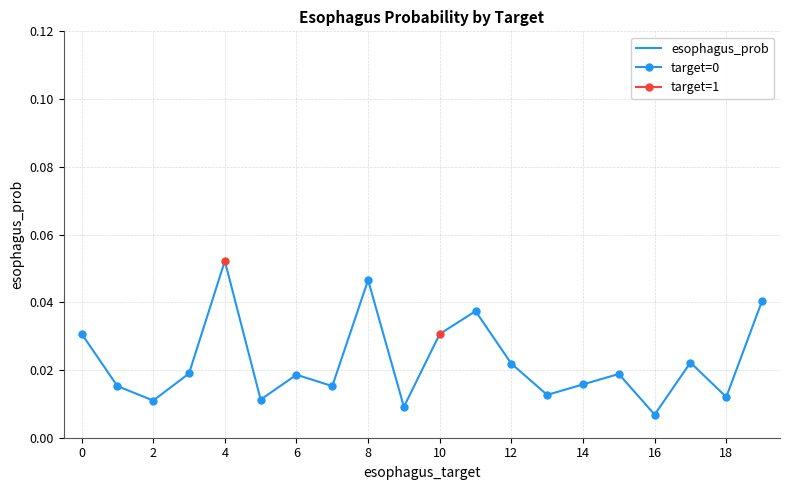

At which label does esophagus_prob reach its peak?

4